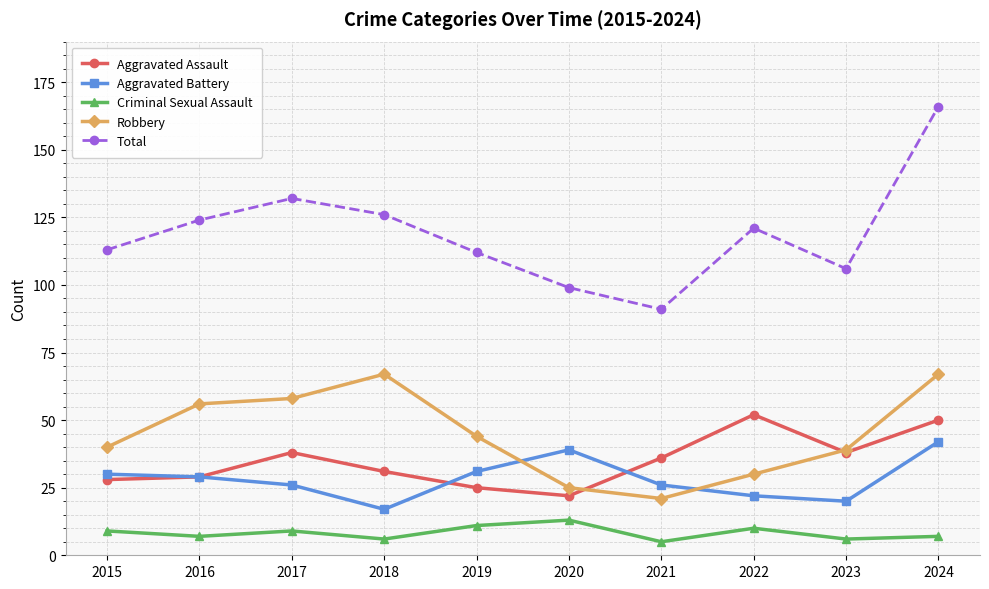

Reading left to right, list all the values displayed in this chart.

Aggravated Assault: 2015=28	2016=29	2017=38	2018=31	2019=25	2020=22	2021=36	2022=52	2023=38	2024=50
Aggravated Battery: 2015=30	2016=29	2017=26	2018=17	2019=31	2020=39	2021=26	2022=22	2023=20	2024=42
Criminal Sexual Assault: 2015=9	2016=7	2017=9	2018=6	2019=11	2020=13	2021=5	2022=10	2023=6	2024=7
Robbery: 2015=40	2016=56	2017=58	2018=67	2019=44	2020=25	2021=21	2022=30	2023=39	2024=67
Total: 2015=113	2016=124	2017=132	2018=126	2019=112	2020=99	2021=91	2022=121	2023=106	2024=166